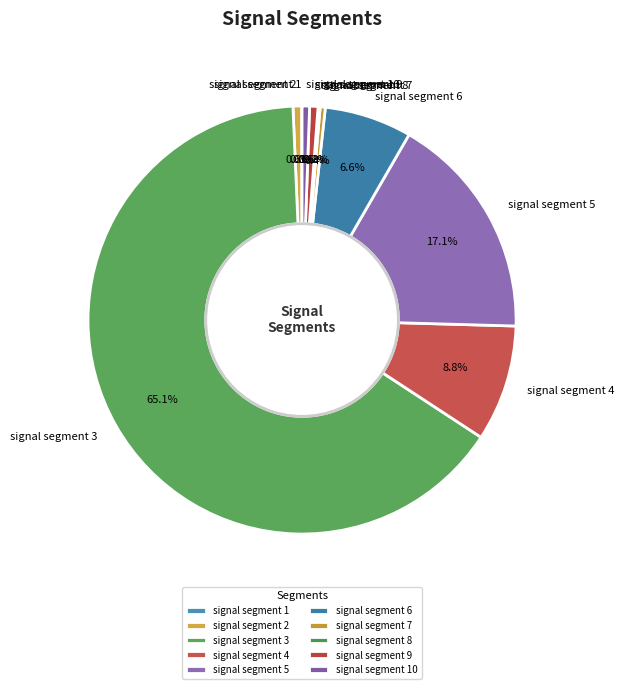

What portion of the pie excludes signal segment 3?

34.9%